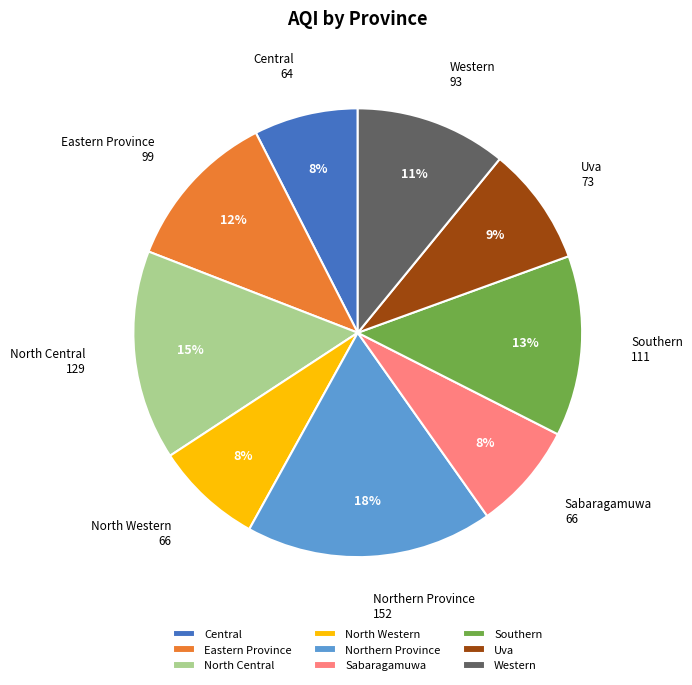

Is it true that Eastern Province is 26% of the pie?

False